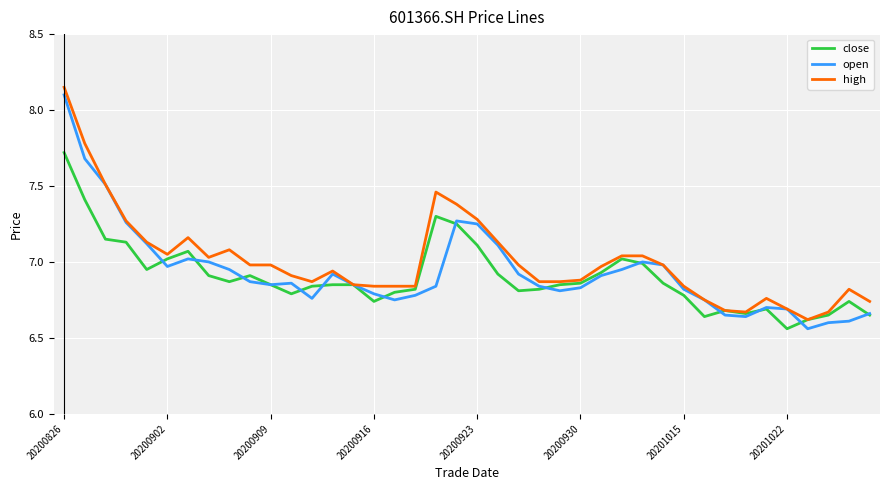

True or false: high and open intersect in this chart.

False